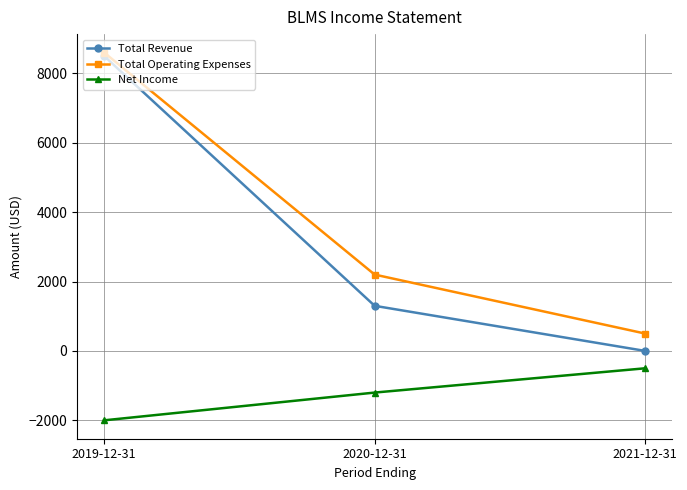

Reading left to right, list all the values displayed in this chart.

Total Revenue: 2019-12-31=8500	2020-12-31=1300	2021-12-31=0
Total Operating Expenses: 2019-12-31=8600	2020-12-31=2200	2021-12-31=500
Net Income: 2019-12-31=-2000	2020-12-31=-1200	2021-12-31=-500